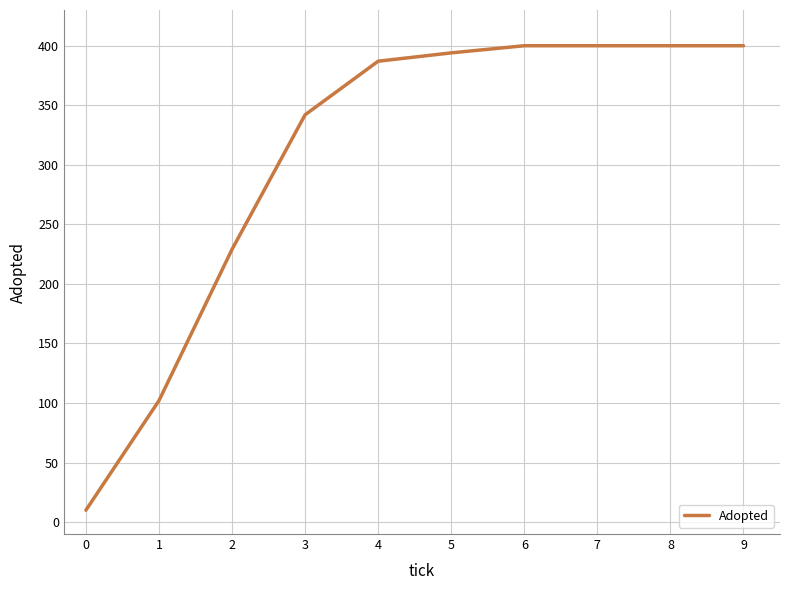

What is the greatest value displayed?

400